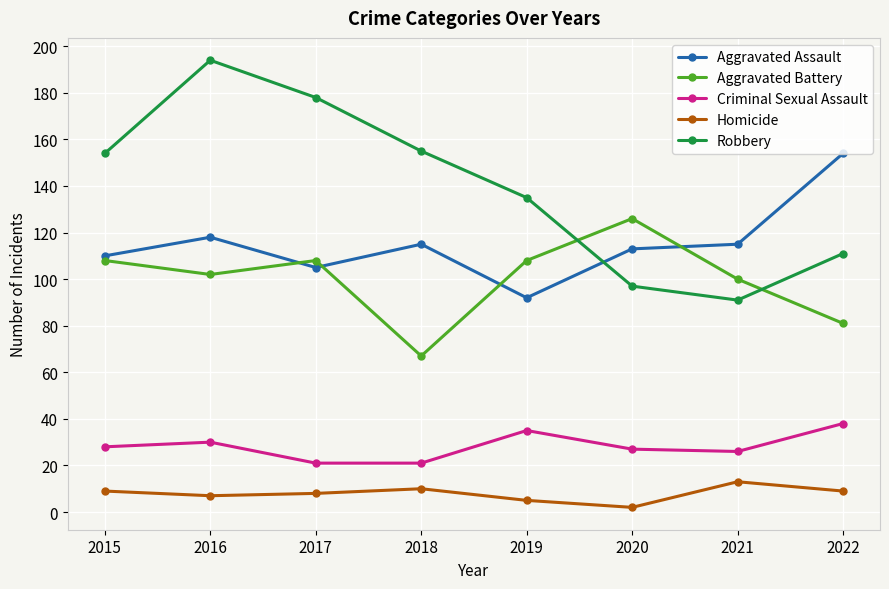

At which category does the chart reach its peak across all series?

2016